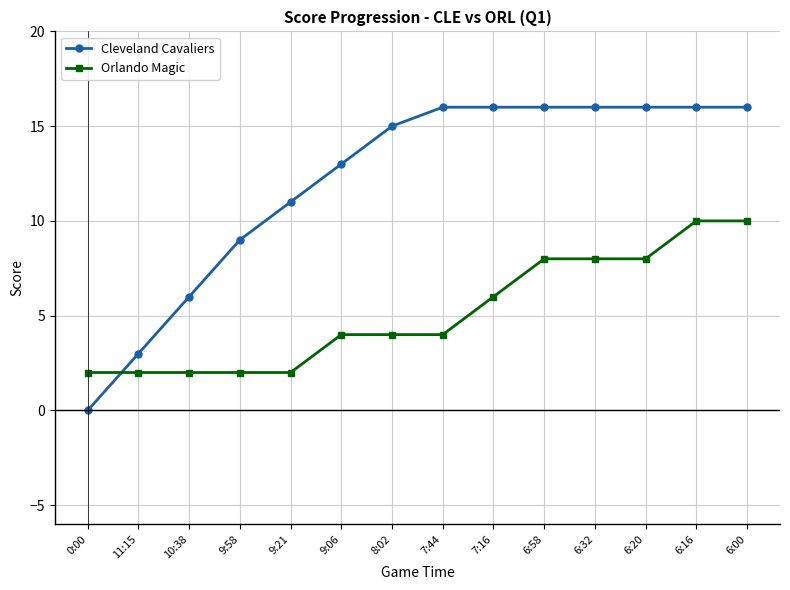

What position from the right is 9:06?

9